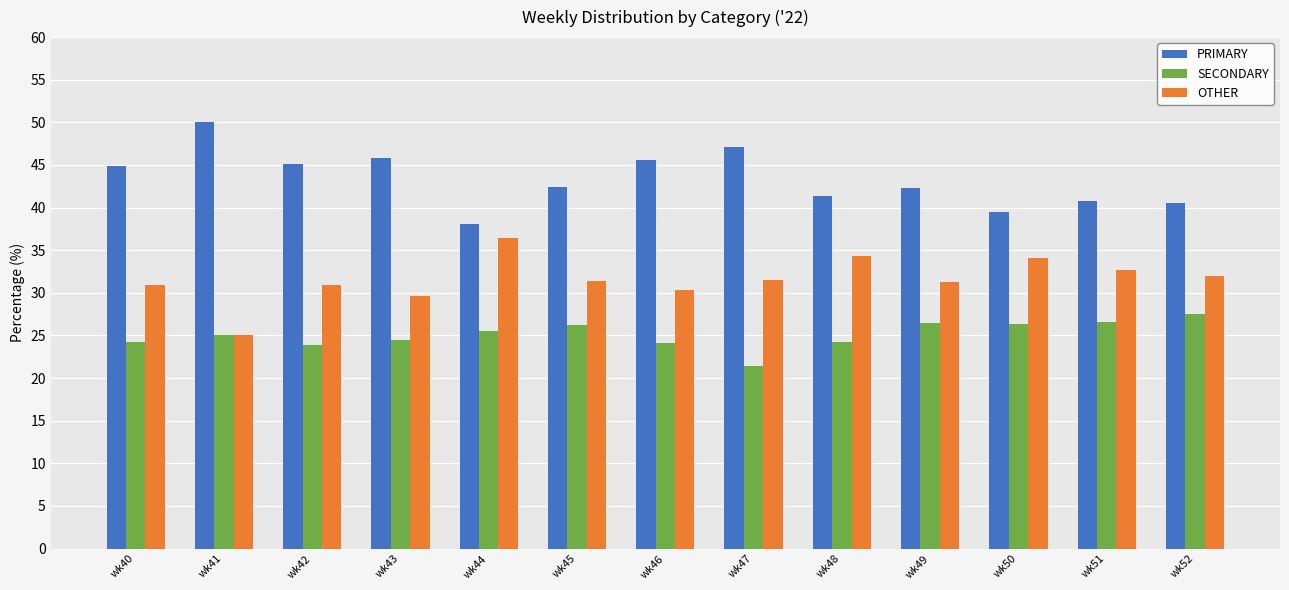

What is the value of the SECONDARY bar at the 2nd from the left?

25.0